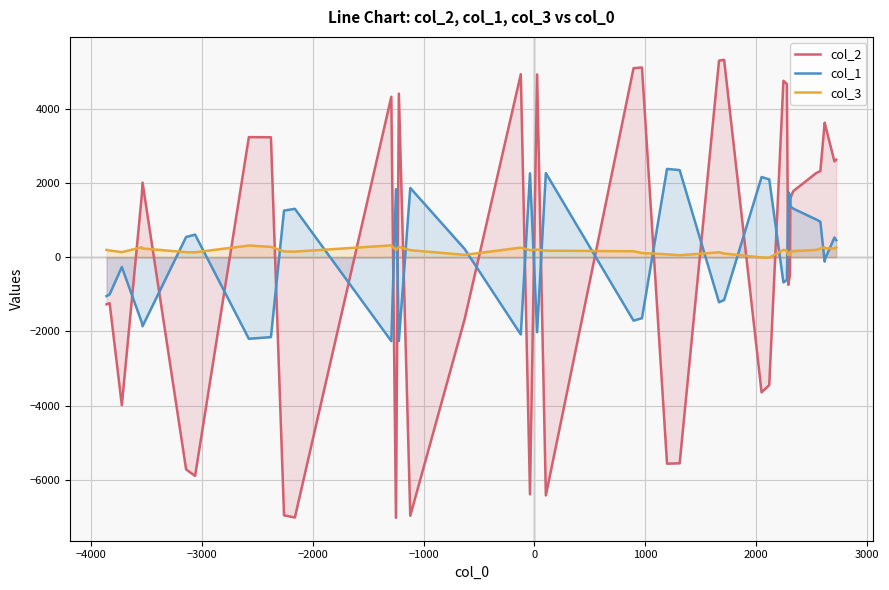

True or false: col_3 has more than 0 interior local peaks.

True